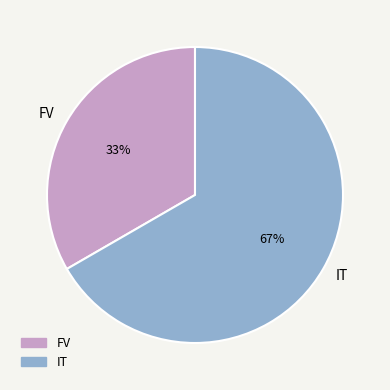

To the nearest percent, what portion does FV represent?

33%